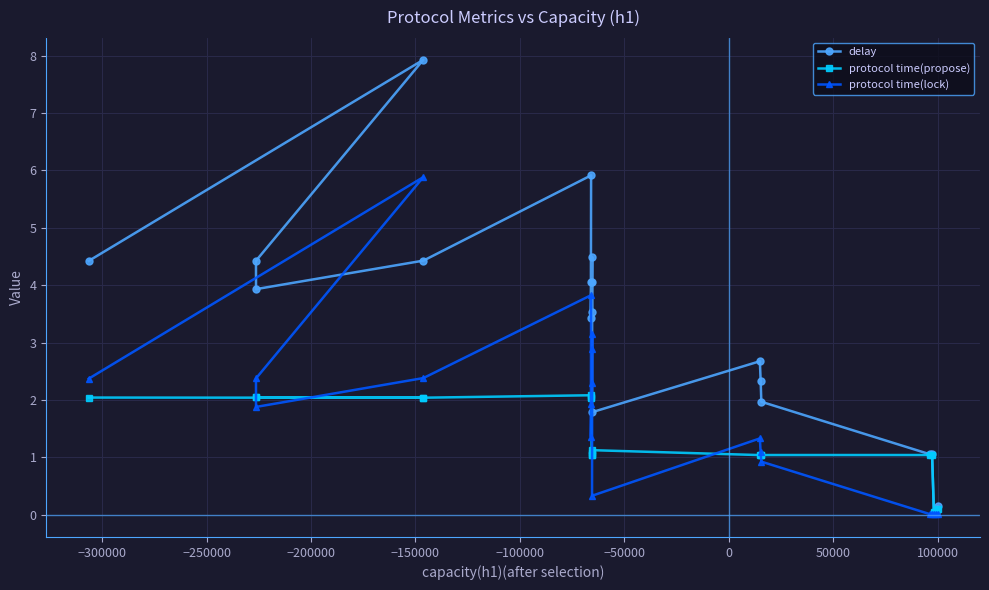

How many categories are shown in the chart?

20